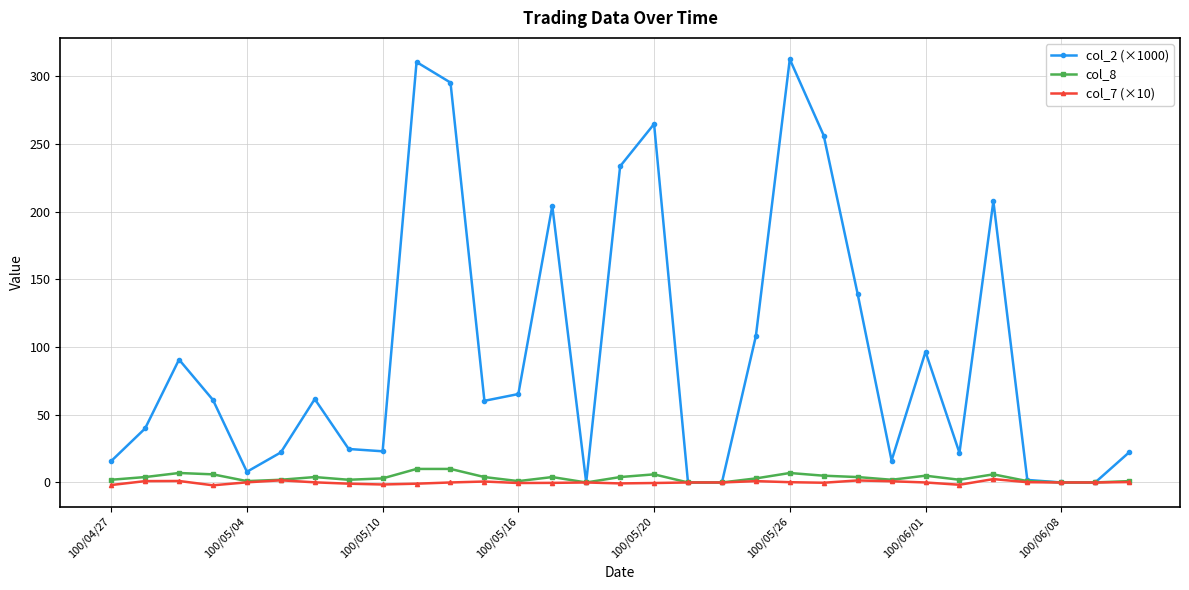

Rank the series by their maximum value, from lowest to highest.

col_7 (×10), col_8, col_2 (×1000)